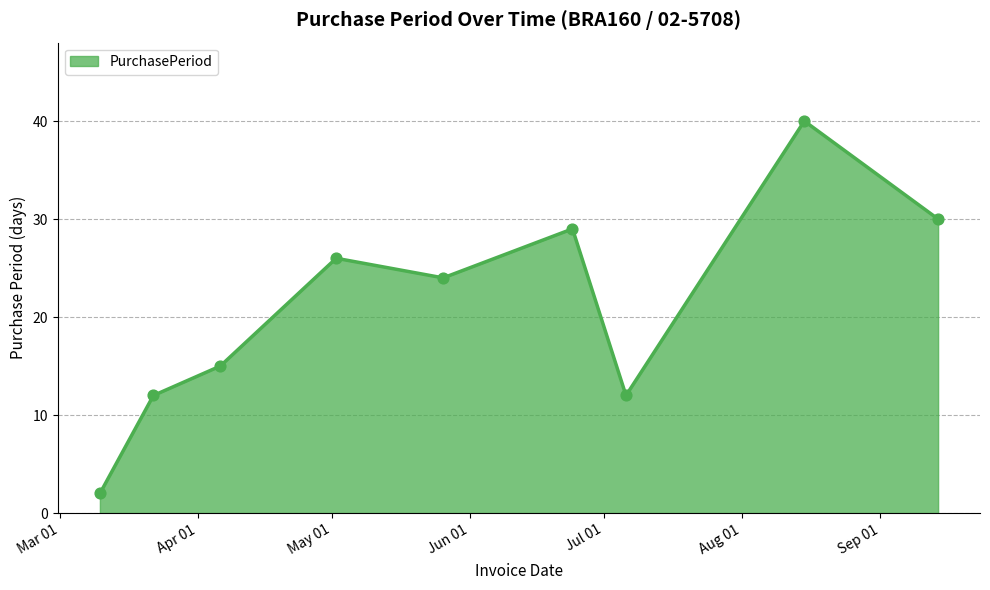

What is the maximum value shown in the chart?

40